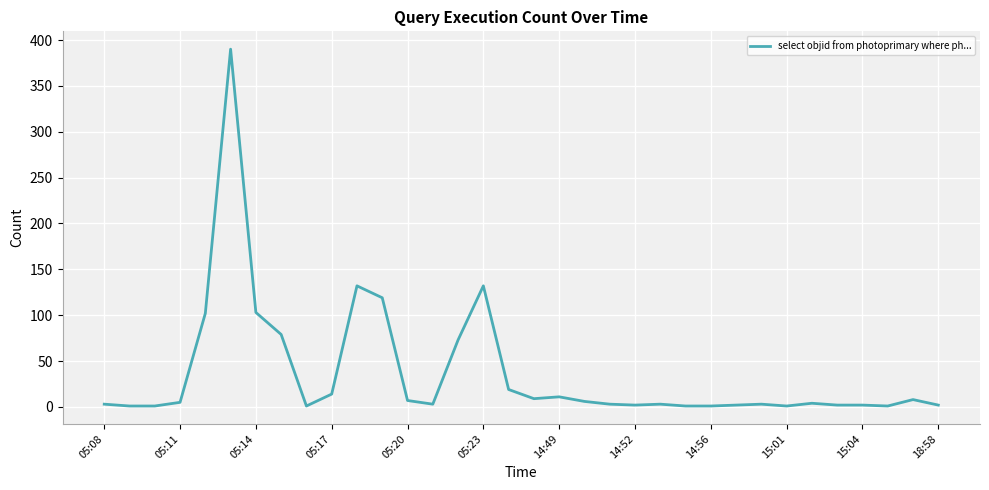

What is the maximum value shown in the chart?

390